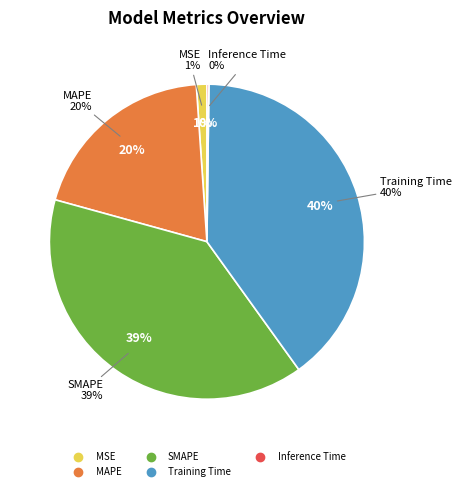

To the nearest percent, what is the difference between the largest and smallest slice percentages?

40%